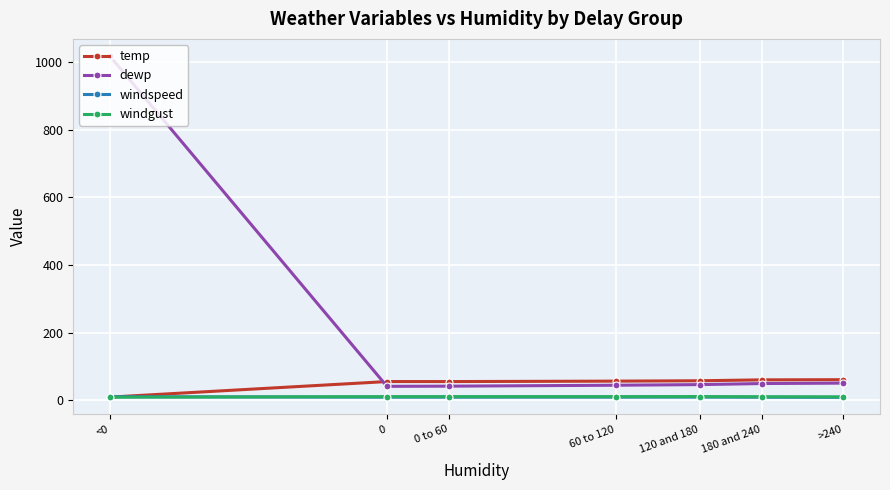

True or false: windgust has a value of 10.7 at 0.

True